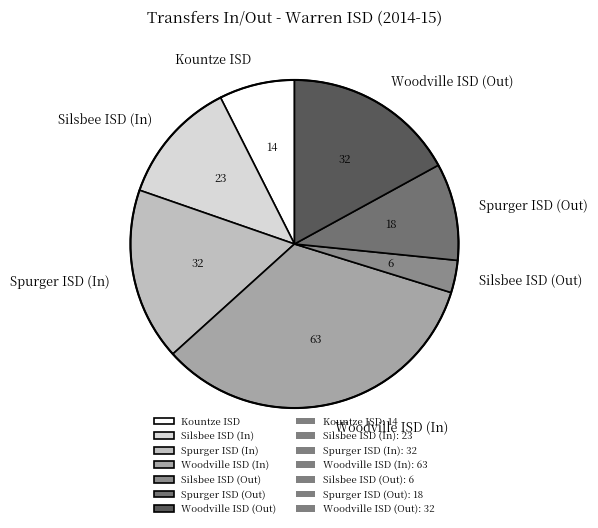

True or false: Woodville ISD (In) accounts for 45% of the total.

False